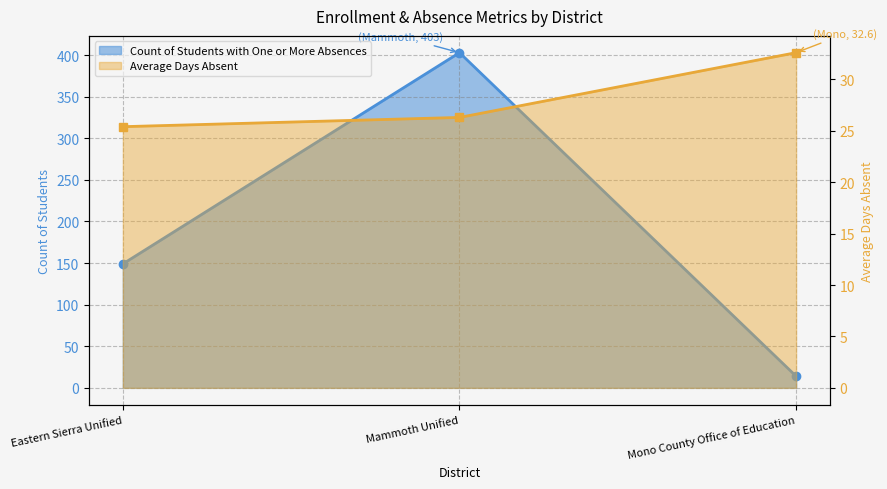

At which category is the sum across all series the highest?

Mammoth Unified